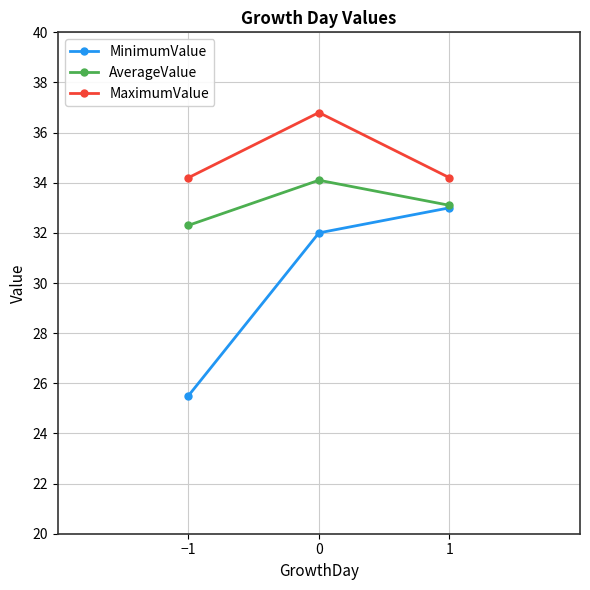

What is the total value across all series at 1?

100.3